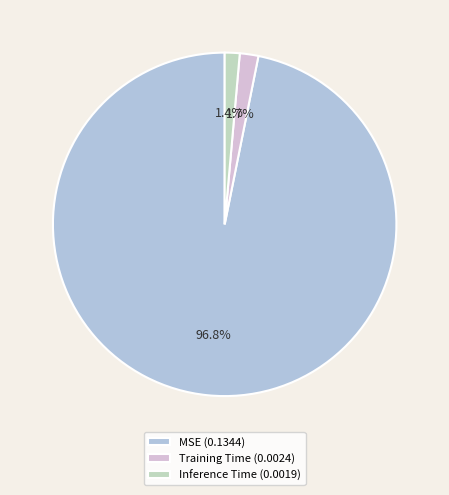

To the nearest percent, what is the difference between the Inference Time and MSE slice percentages?

95%